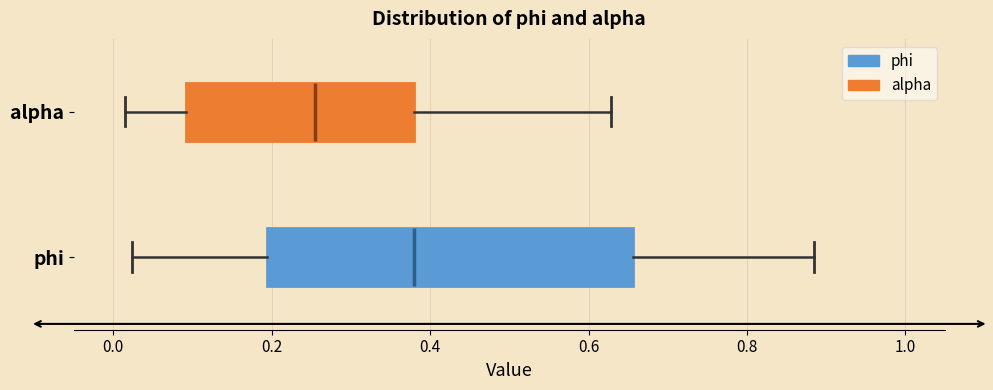

Reading bottom to top, transcribe this box plot: for each box, give where its median line is, the range the box spans, and where its two whiskers end, as read against the x-axis. The values are not printed on the chart, so give them approximately, as read against the axis.

phi: median 0.38, box 0.20 to 0.66, whiskers 0.02 to 0.88
alpha: median 0.26, box 0.10 to 0.38, whiskers 0.02 to 0.62